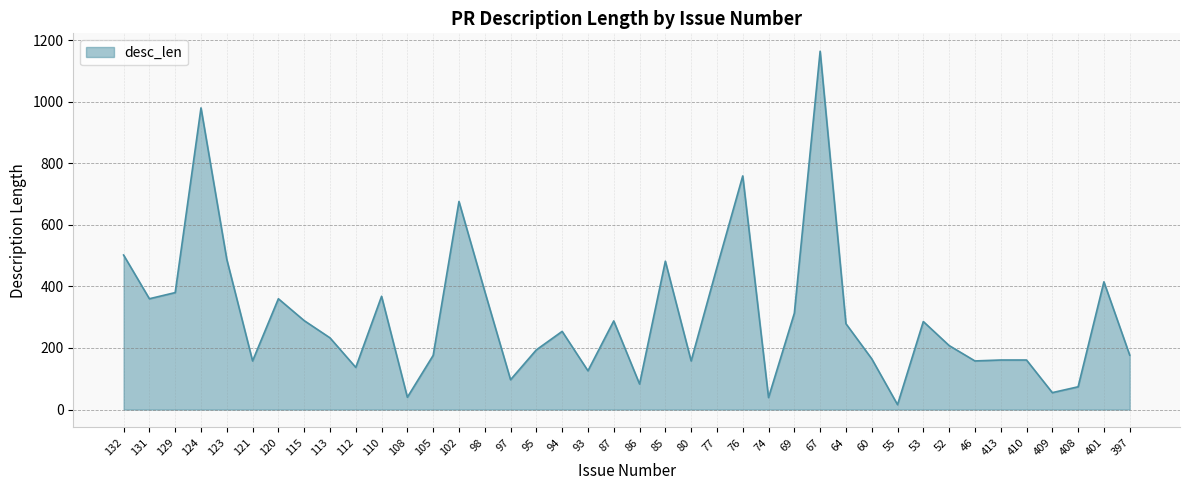

What is the difference between the maximum and minimum values?

1148